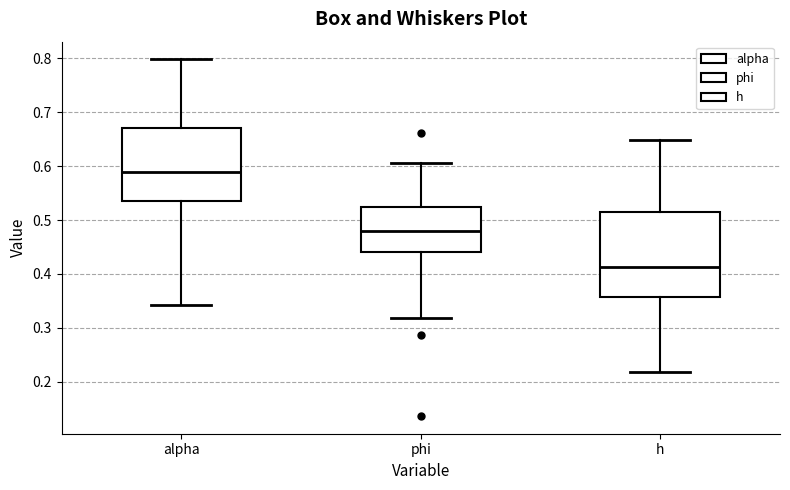

Reading left to right, transcribe this box plot: for each box, give where its median line is, the range the box spans, and where its two whiskers end, as read against the y-axis. The values are not printed on the chart, so give them approximately, as read against the axis.

alpha: median 0.59, box 0.54 to 0.67, whiskers 0.34 to 0.80
phi: median 0.48, box 0.44 to 0.52, whiskers 0.32 to 0.61
h: median 0.41, box 0.36 to 0.51, whiskers 0.22 to 0.65